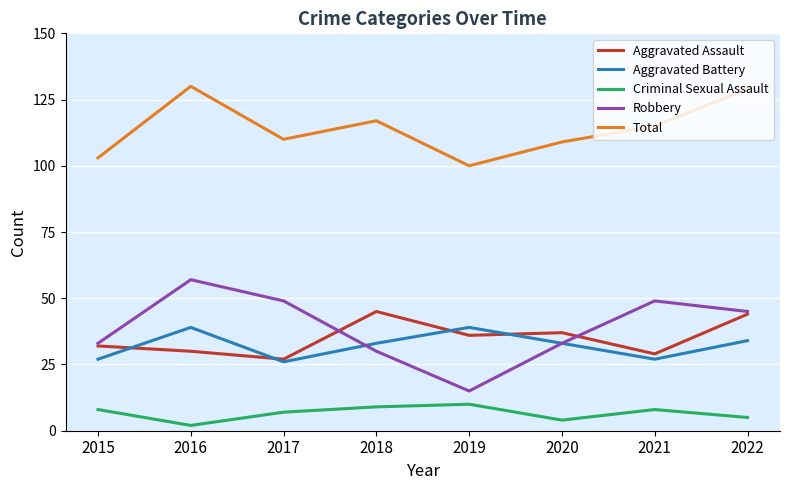

True or false: Aggravated Battery and Criminal Sexual Assault cross at least once.

False